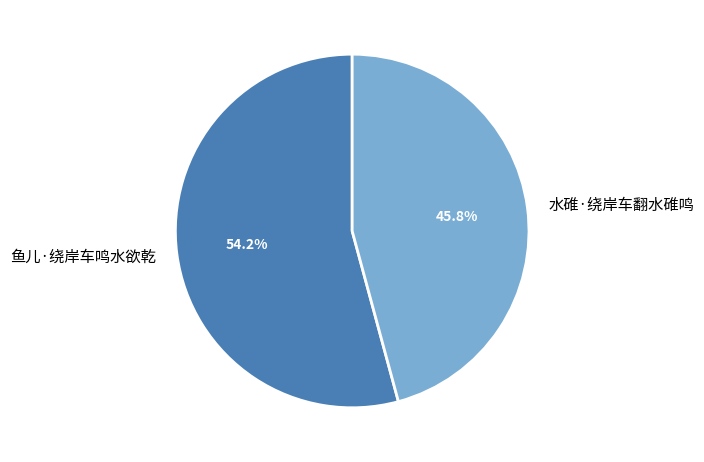

Which has a higher value, 鱼儿·绕岸车鸣水欲乾 or 水碓·绕岸车翻水碓鸣?

鱼儿·绕岸车鸣水欲乾